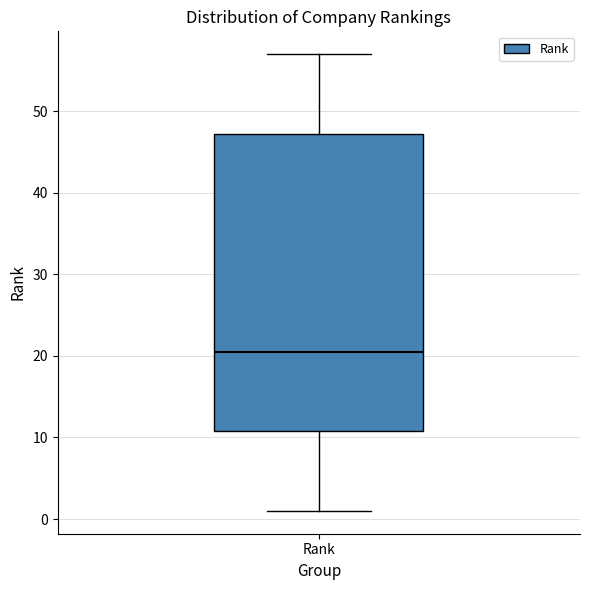

Transcribe this box plot: give where the median line is, the range the box spans, and where the two whiskers end, as read against the y-axis. The values are not printed on the chart, so give them approximately, as read against the axis.

median 21, box 11 to 47, whiskers 1 to 57